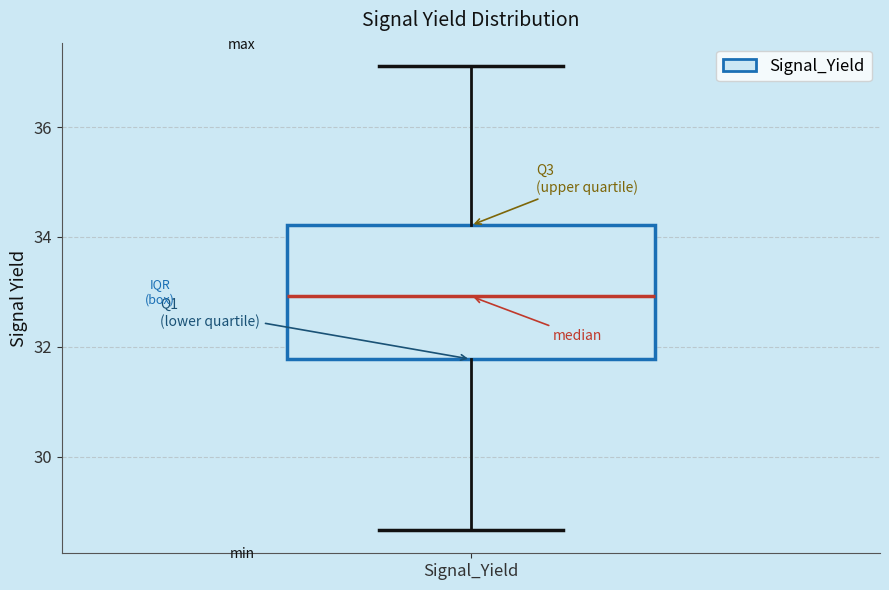

Transcribe this box plot: give where the median line is, the range the box spans, and where the two whiskers end, as read against the y-axis. The values are not printed on the chart, so give them approximately, as read against the axis.

median 33.0, box 31.8 to 34.2, whiskers 28.6 to 37.2